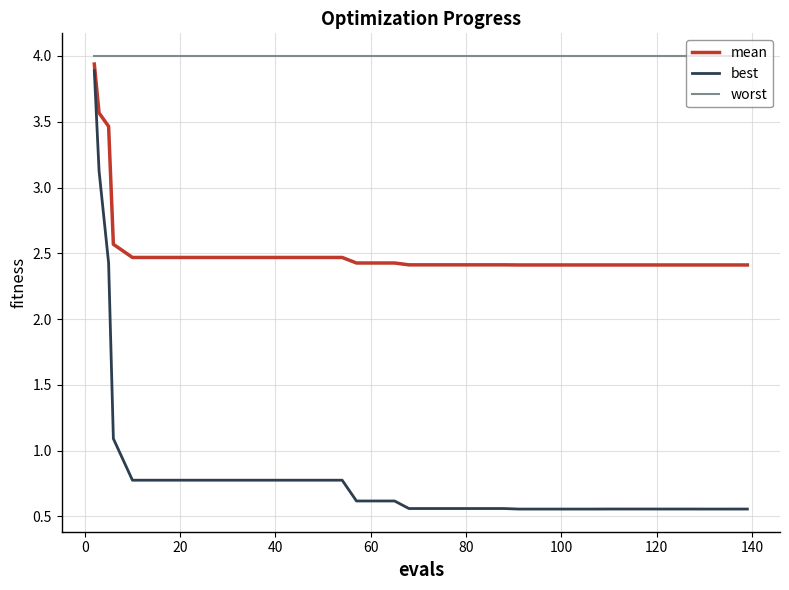

What is the difference between the second highest and second lowest values in the best series?

2.6